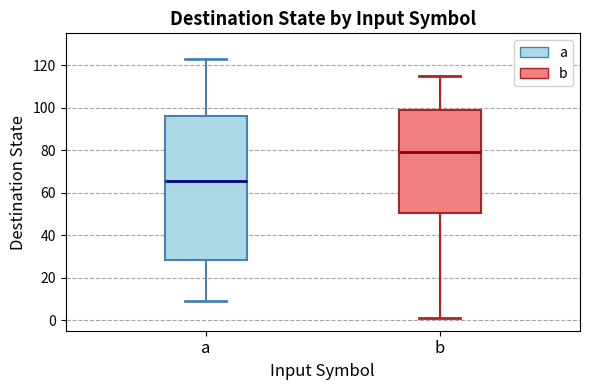

Reading left to right, transcribe this box plot: for each box, give where its median line is, the range the box spans, and where its two whiskers end, as read against the y-axis. The values are not printed on the chart, so give them approximately, as read against the axis.

a: median 66, box 28 to 96, whiskers 10 to 124
b: median 80, box 50 to 100, whiskers 2 to 116